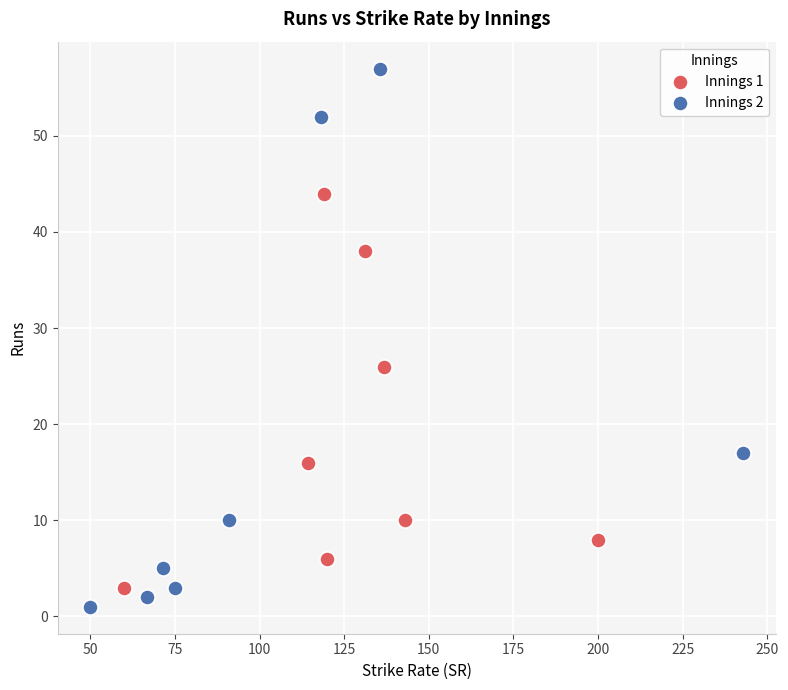

Which series contains the lowest Y value?

Innings 2